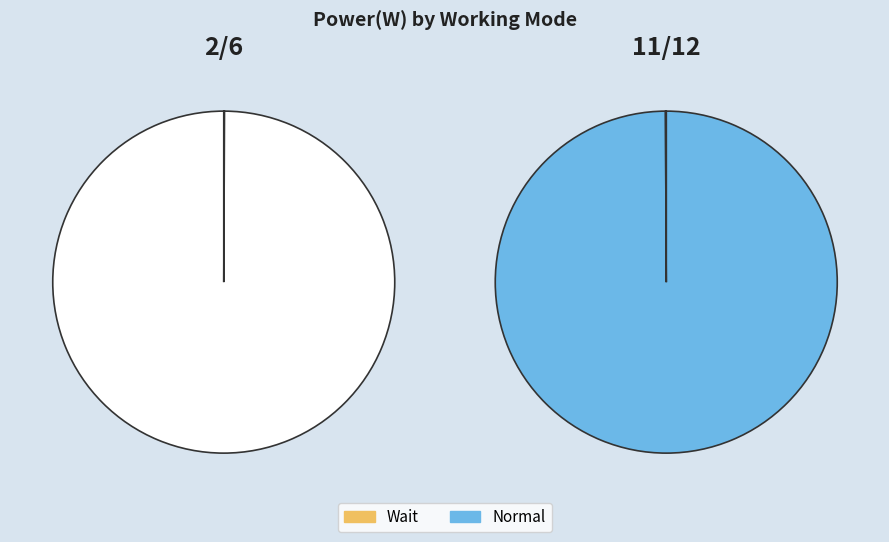

What is the largest slice in the pie chart?

Normal